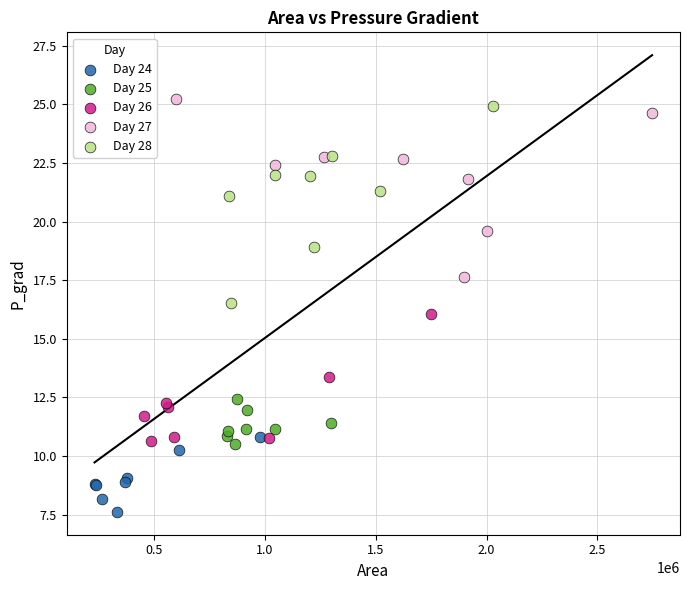

Which series reaches the minimum Y coordinate?

Day 24